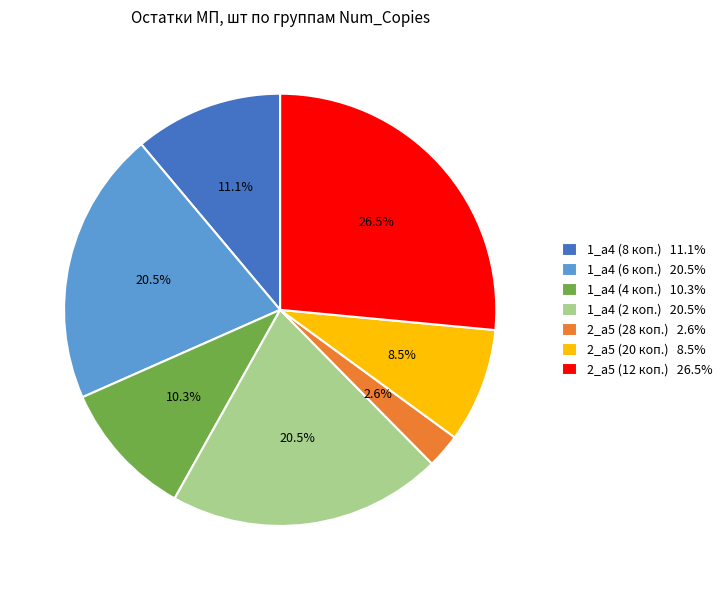

How many segments does this pie chart have?

7